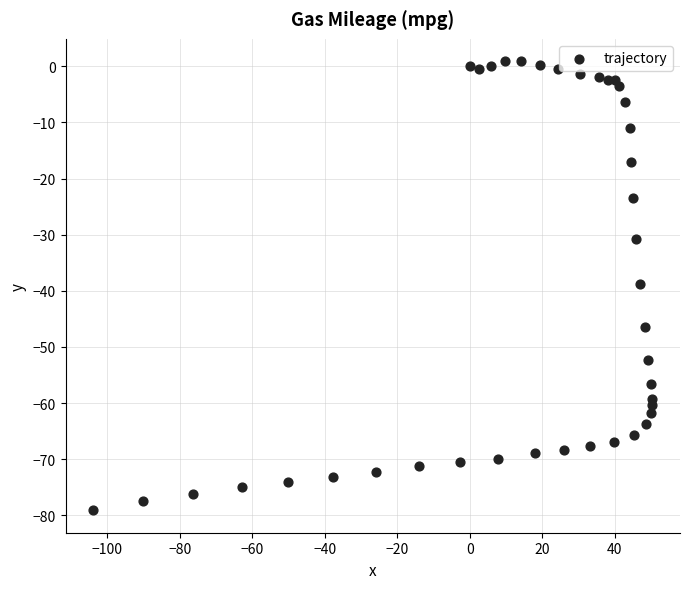

What is the range of Y values (max minus min)?

80.0